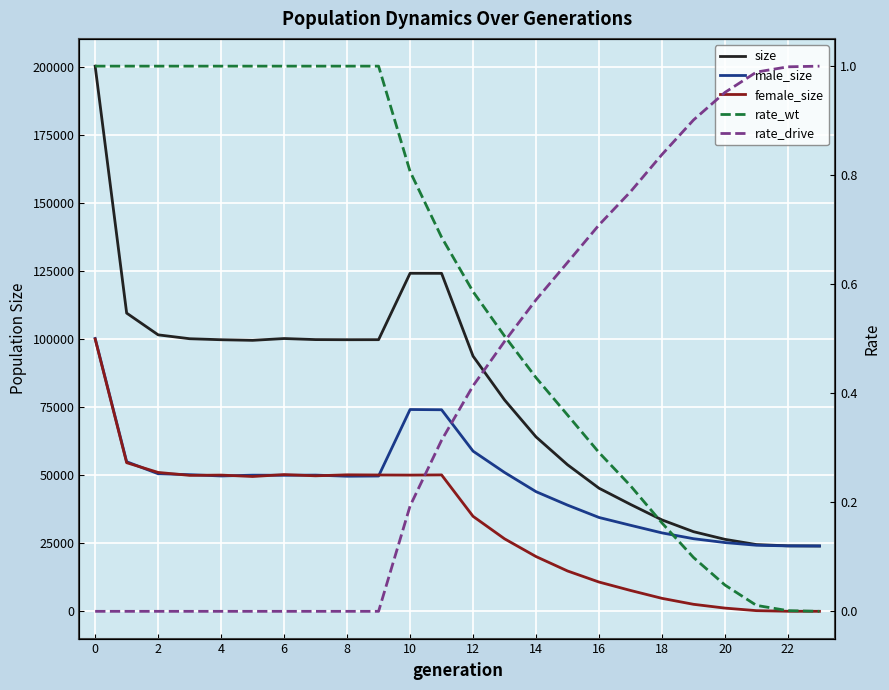

What is the spread (max minus min) of values at 16?

99780.0